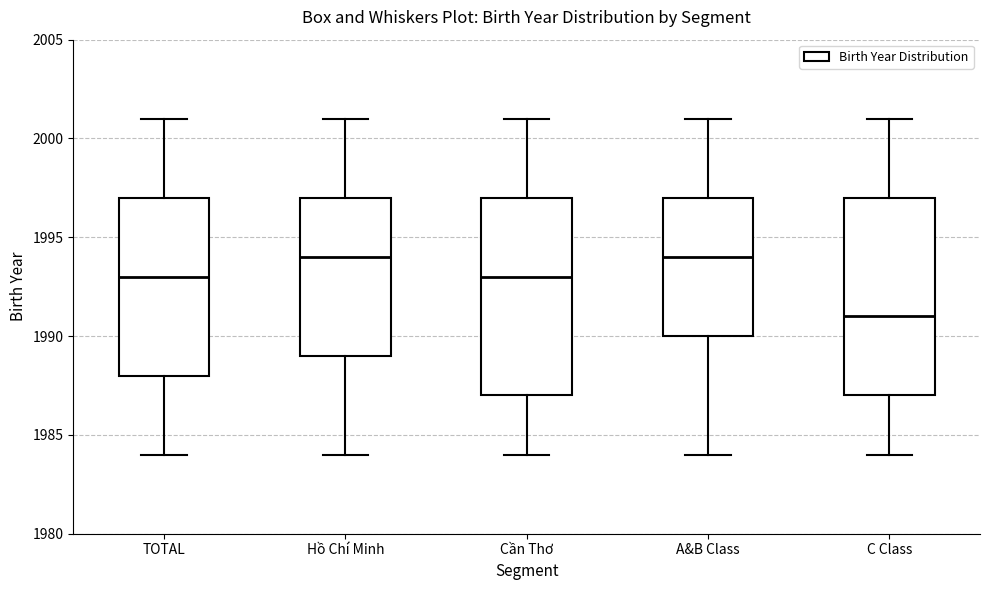

Reading left to right, read every box against the y-axis: the position of its median line, the range the box covers, and the ends of its whiskers. The values are not printed on the chart, so give them approximately, as read against the axis.

TOTAL: median 1993, box 1988 to 1997, whiskers 1984 to 2001
Hồ Chí Minh: median 1994, box 1989 to 1997, whiskers 1984 to 2001
Cần Thơ: median 1993, box 1987 to 1997, whiskers 1984 to 2001
A&B Class: median 1994, box 1990 to 1997, whiskers 1984 to 2001
C Class: median 1991, box 1987 to 1997, whiskers 1984 to 2001